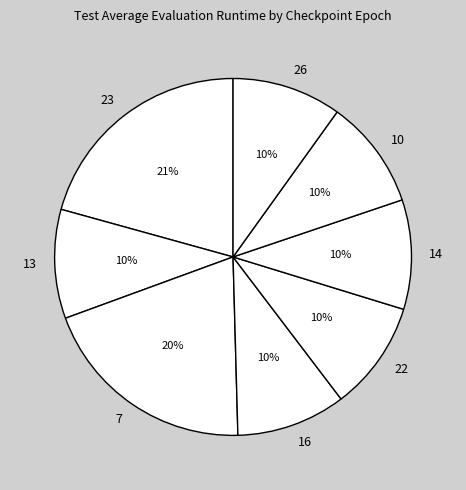

Count the number of slices in the pie.

8